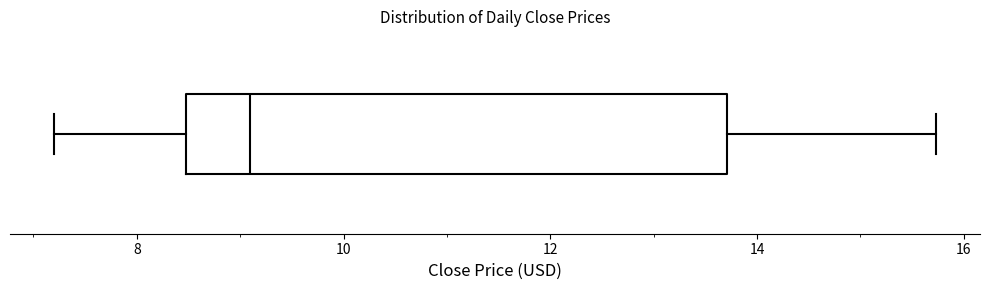

Where does the median line of the box sit on the x-axis? The values are not printed on the chart, so give them approximately, as read against the axis.

9.0